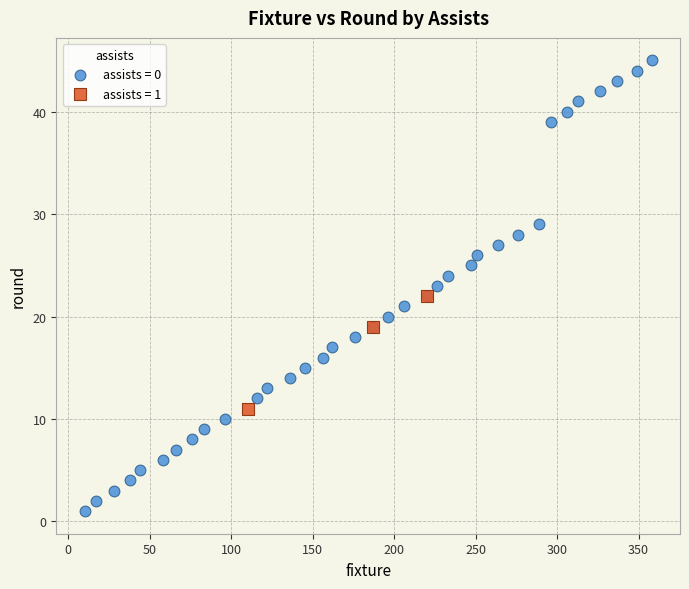

Which series reaches the maximum Y coordinate?

assists = 0